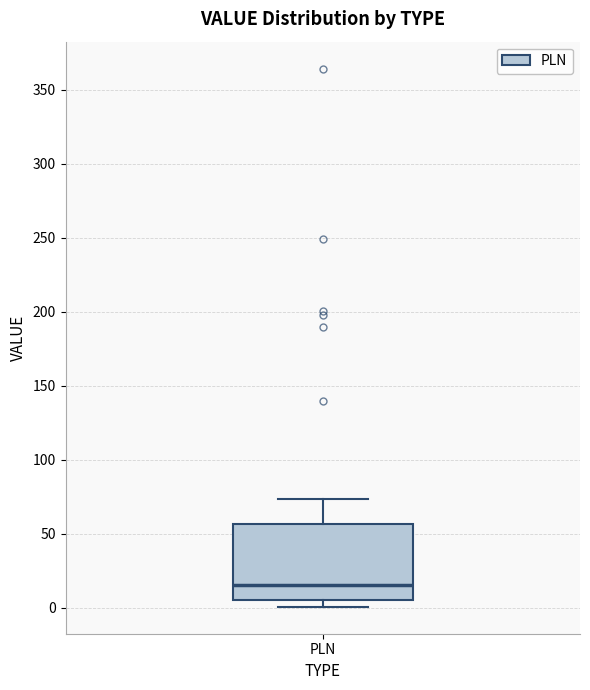

Read this box plot against the y-axis: the position of the median line, the range covered by the box, and the ends of both whiskers. The values are not printed on the chart, so give them approximately, as read against the axis.

median 15, box 5 to 55, whiskers 0 to 75